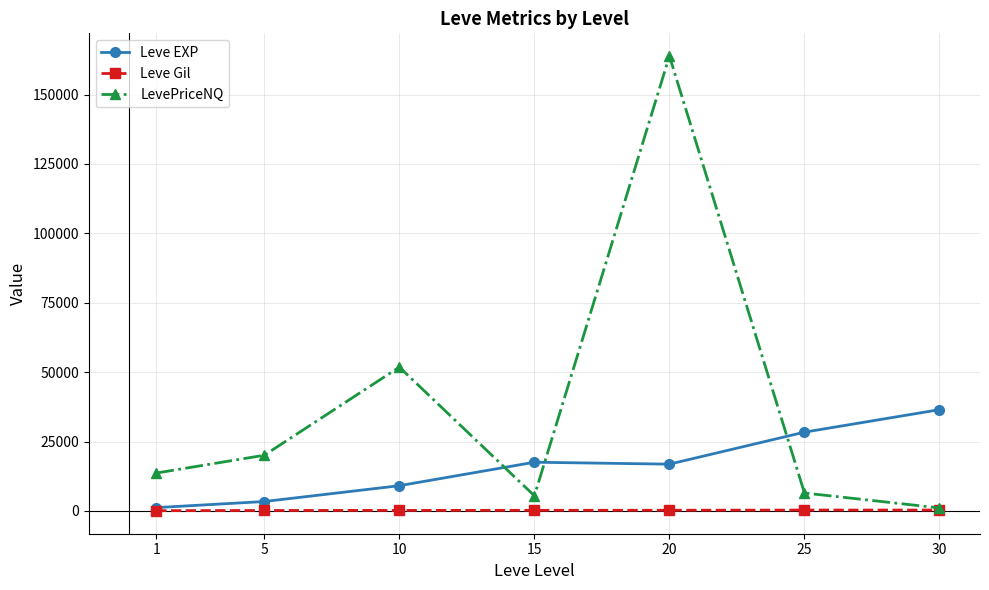

What is the total value across all series at 15?

23283.7